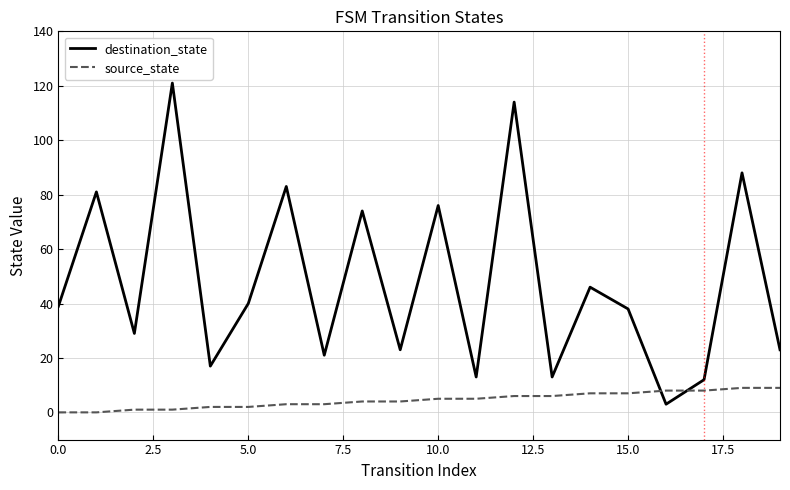

Rank the series by their maximum value, from highest to lowest.

destination_state, source_state